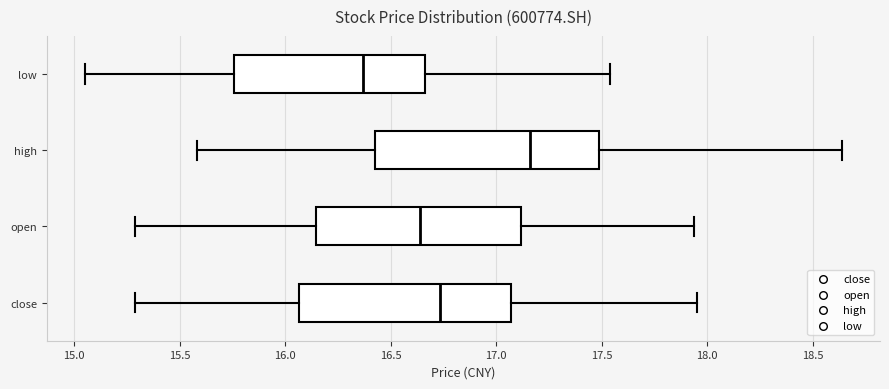

Comparing the boxes themselves (not the whiskers), which one is the widest?

high